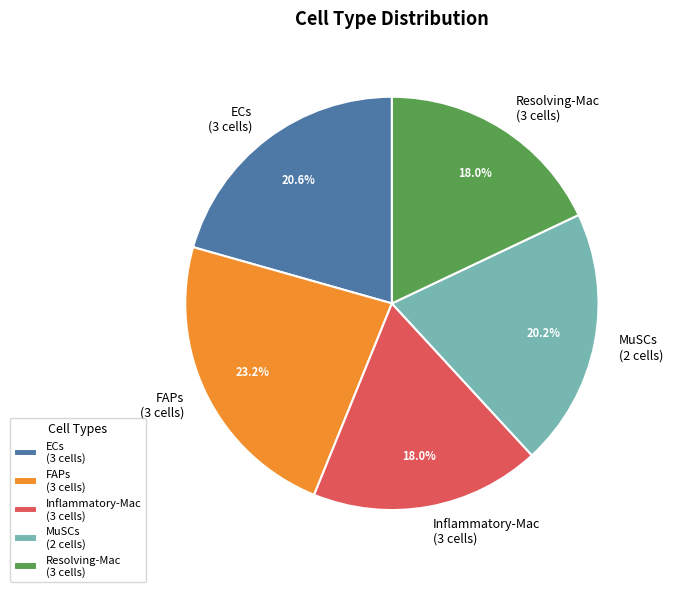

Count the number of slices in the pie.

5